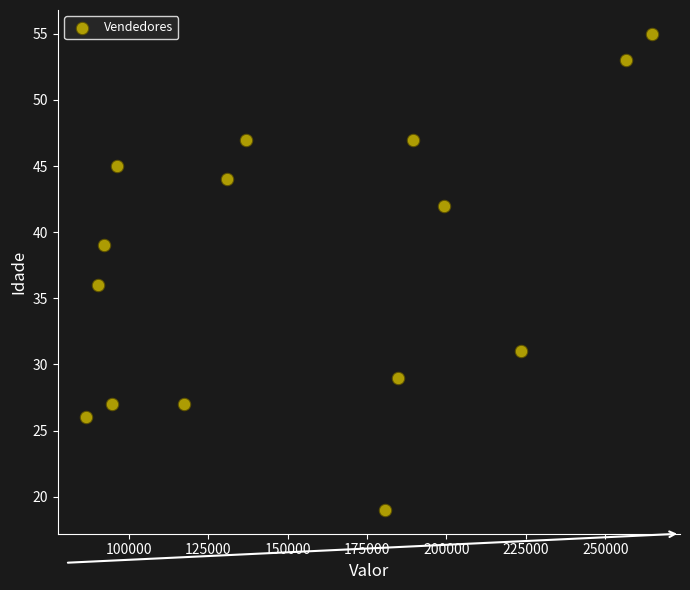

What Y value in the scatter plot is closest to 37?

36